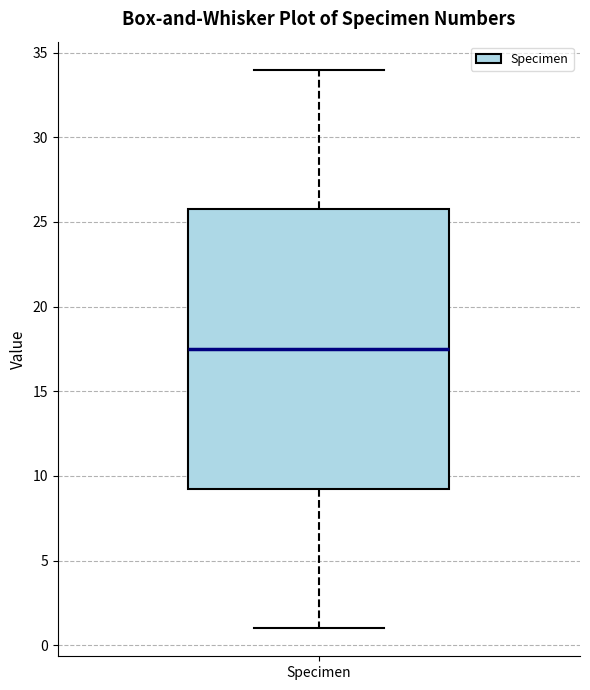

Read this box plot against the y-axis: the position of the median line, the range covered by the box, and the ends of both whiskers. The values are not printed on the chart, so give them approximately, as read against the axis.

median 17.5, box 9.5 to 26.0, whiskers 1.0 to 34.0